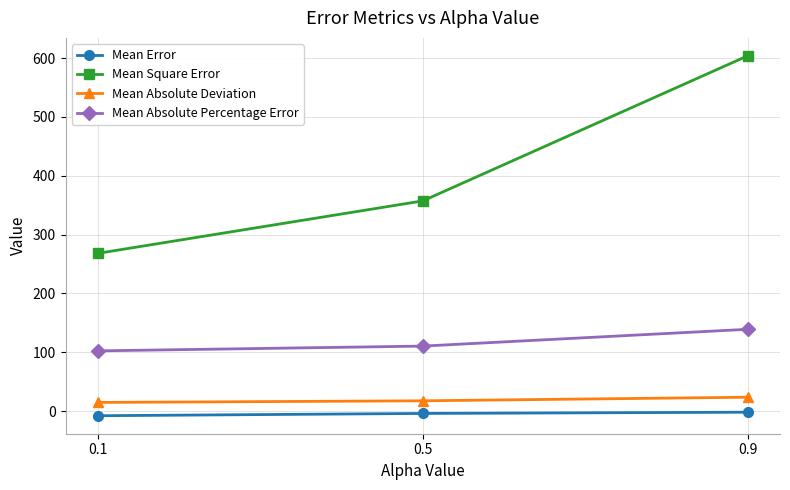

What is the lowest value of the Mean Square Error series?

268.2